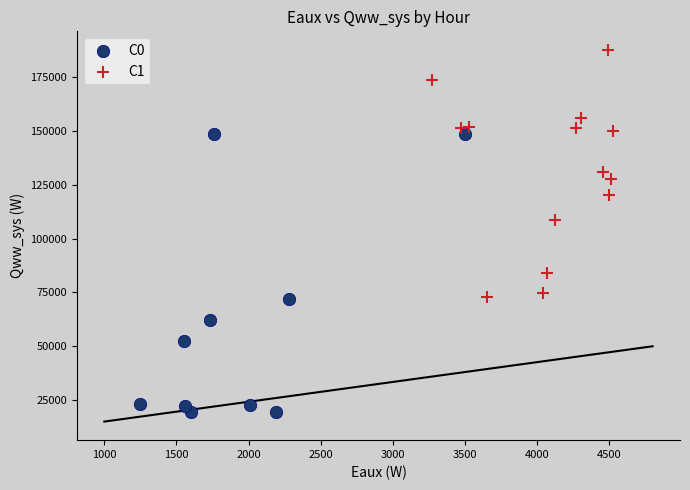

Which series has the widest spread of Y values?

C0